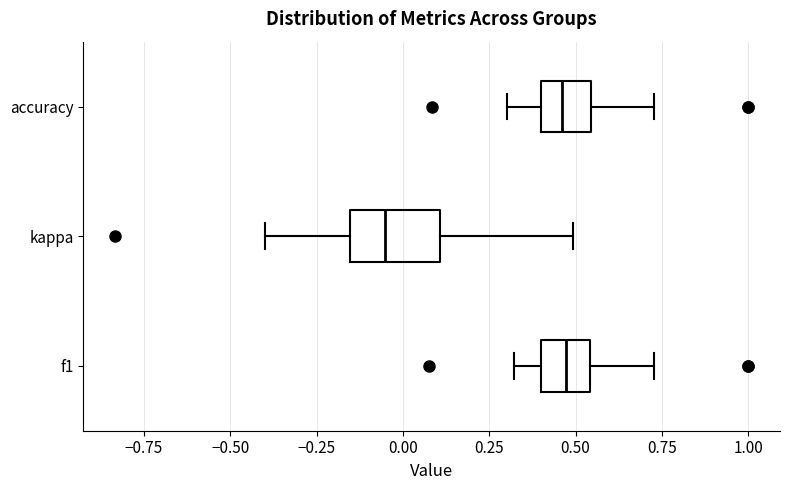

Reading bottom to top, transcribe this box plot: for each box, give where its median line is, the range the box spans, and where its two whiskers end, as read against the x-axis. The values are not printed on the chart, so give them approximately, as read against the axis.

f1: median 0.45, box 0.40 to 0.55, whiskers 0.30 to 0.75
kappa: median -0.05, box -0.15 to 0.10, whiskers -0.40 to 0.50
accuracy: median 0.45, box 0.40 to 0.55, whiskers 0.30 to 0.75